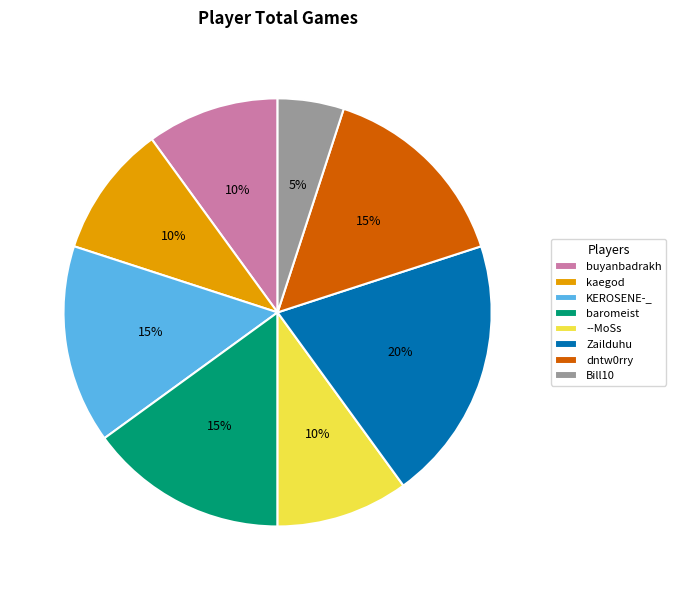

To the nearest percent, what percentage of the pie is Zailduhu?

20%